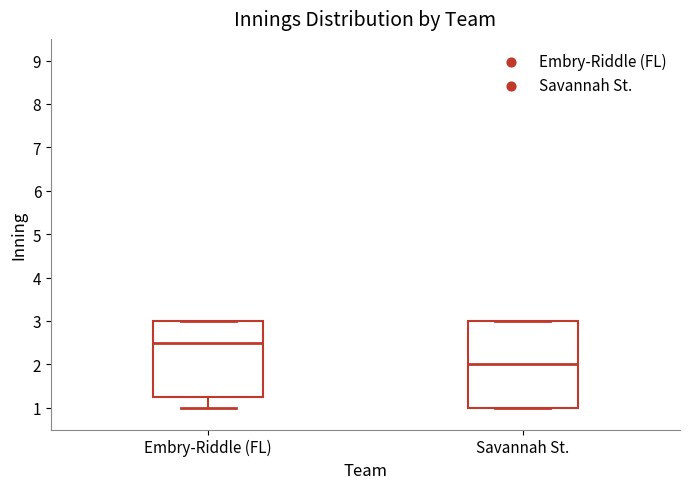

Reading left to right, transcribe this box plot: for each box, give where its median line is, the range the box spans, and where its two whiskers end, as read against the y-axis. The values are not printed on the chart, so give them approximately, as read against the axis.

Embry-Riddle (FL): median 2.5, box 1.3 to 3.0, whiskers 1.0 to 3.0
Savannah St.: median 2.0, box 1.0 to 3.0, whiskers 1.0 to 3.0